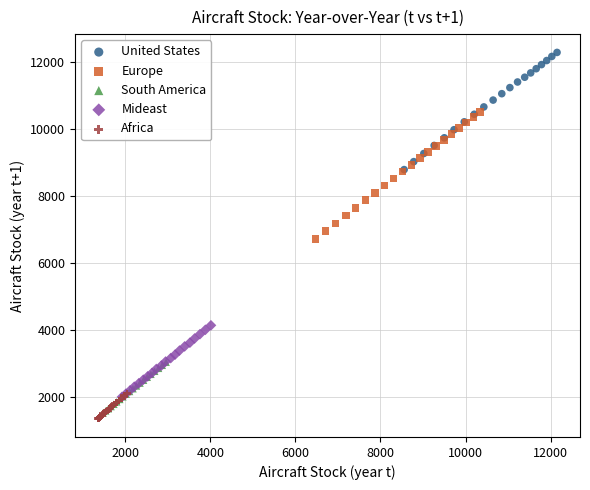

Which series has the largest Y range (max minus min)?

Europe